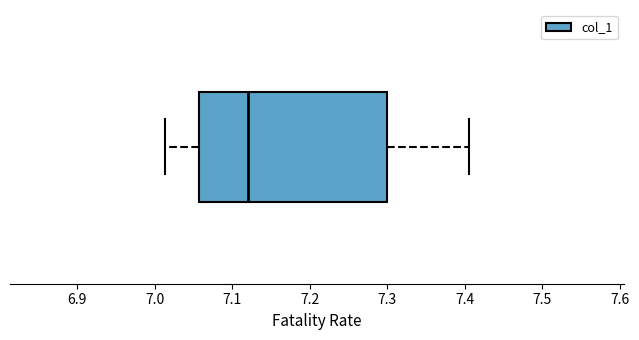

Where is the left edge of the box on the x-axis? The values are not printed on the chart, so give them approximately, as read against the axis.

7.06